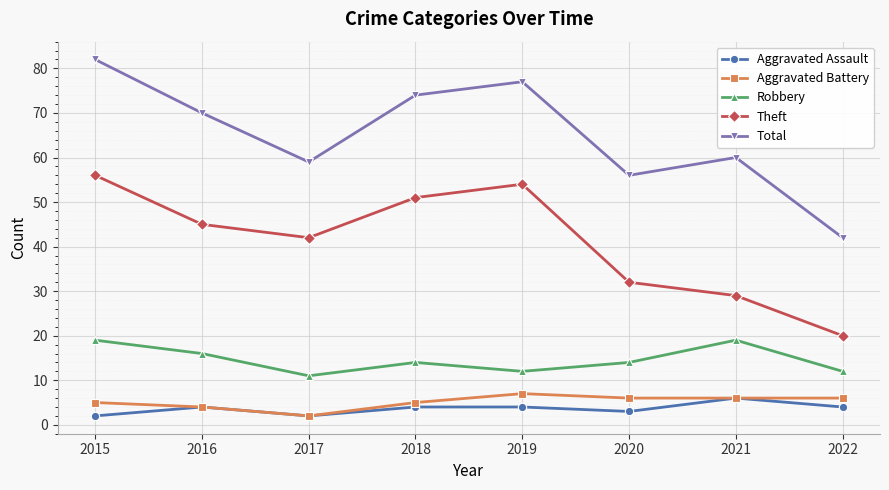

Is it true that Aggravated Assault equals 4 at 2018?

True